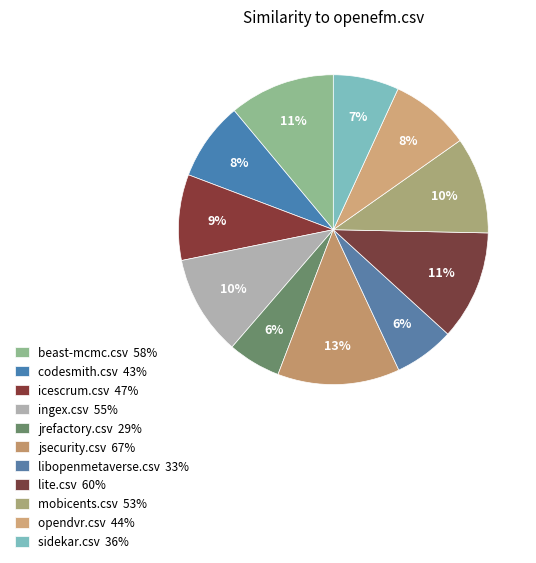

What is the largest slice in the pie chart?

jsecurity.csv